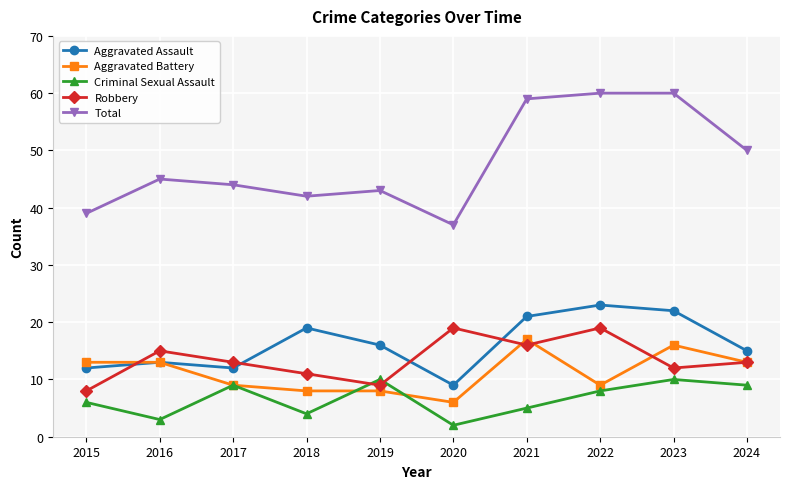

What is the value of the Aggravated Assault point at the 6th from the left?

9